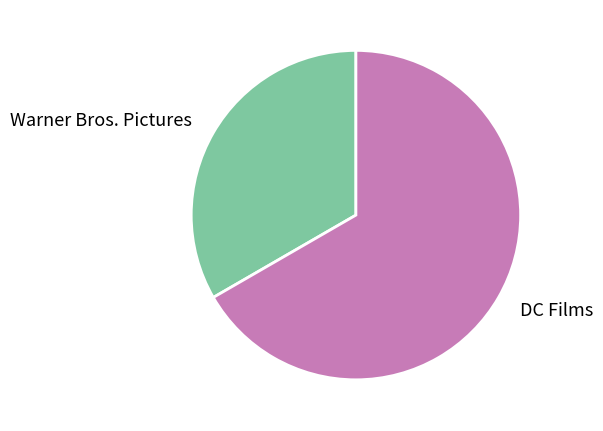

How many slices are in this pie chart?

2